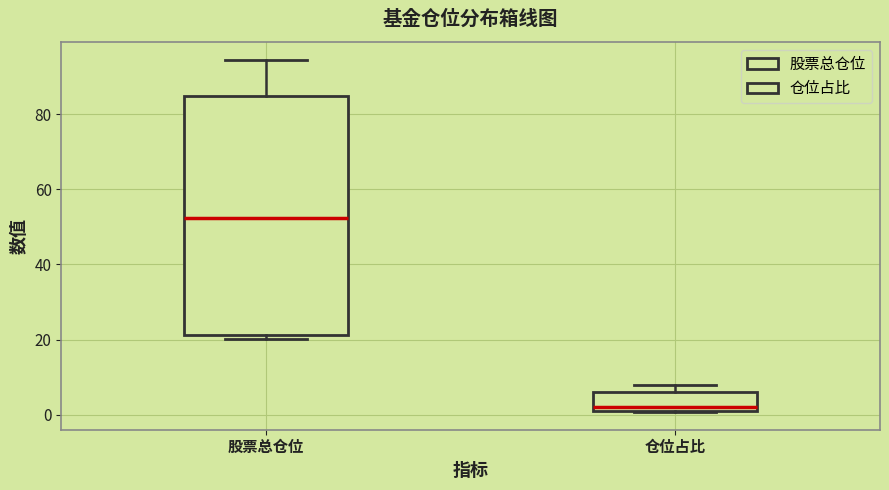

Which box's median line is the highest?

股票总仓位